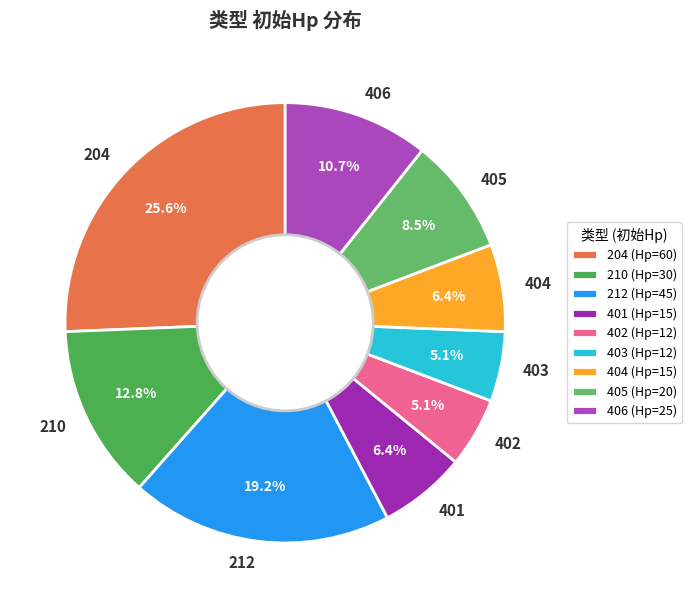

Which category has the biggest portion of the pie?

204